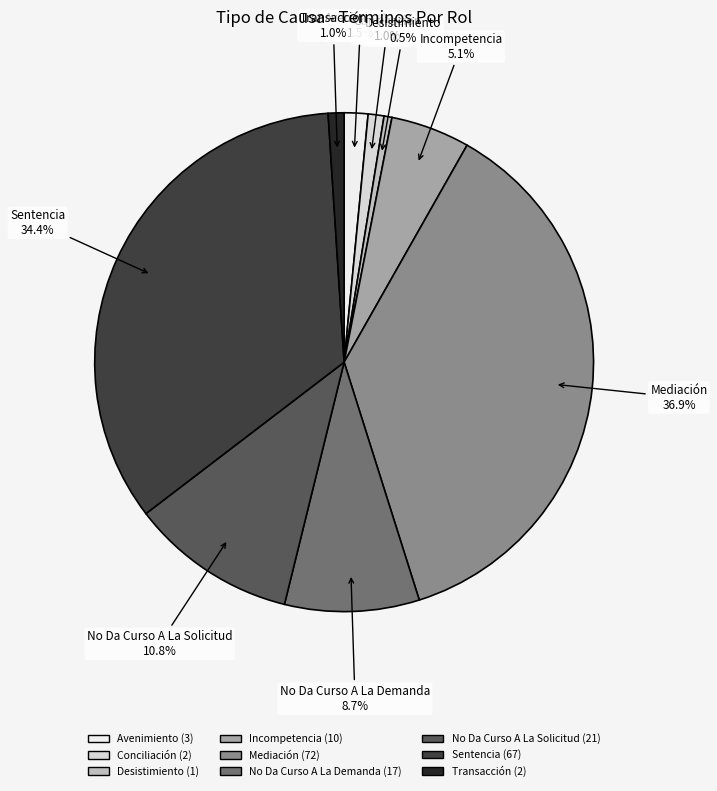

The Sentencia slice represents 20% of the pie. True or false?

False